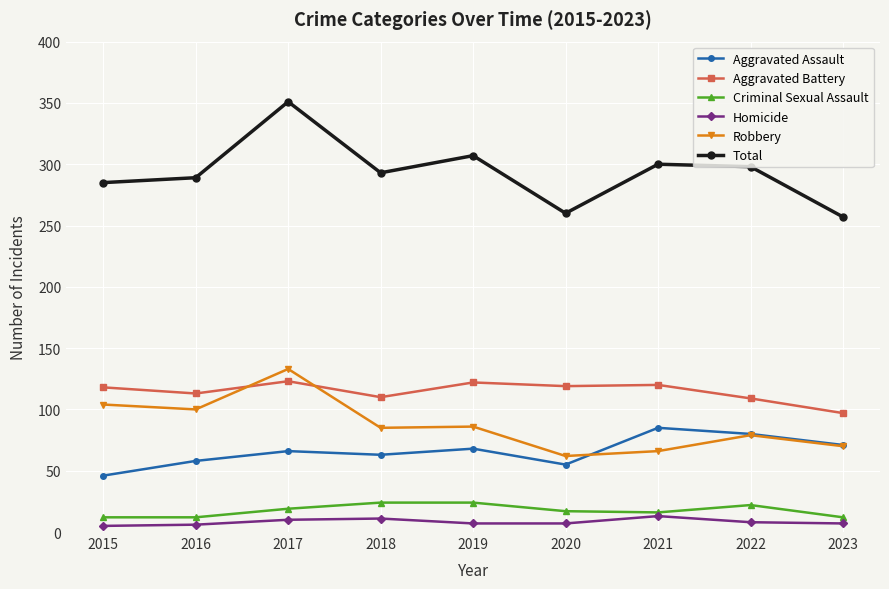

What is the sum of all Aggravated Battery values?

1031